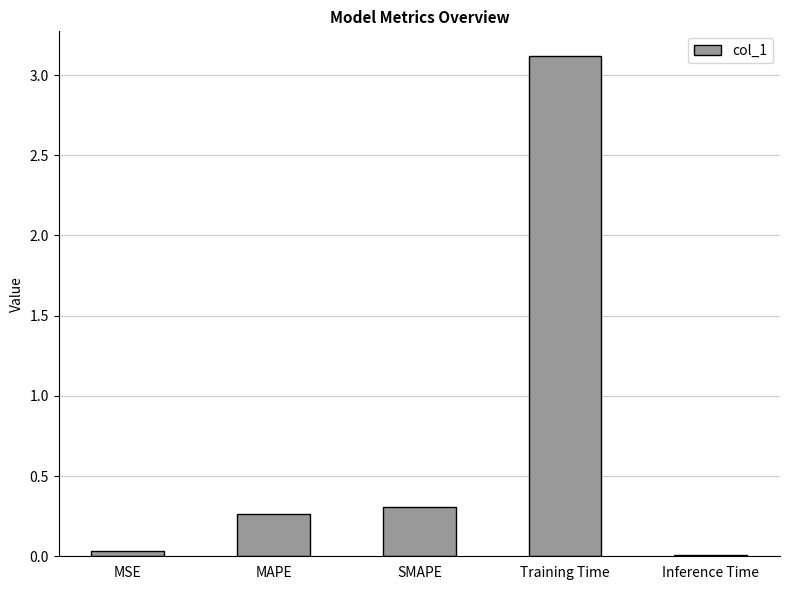

What is the difference between the maximum and second lowest values?

3.1